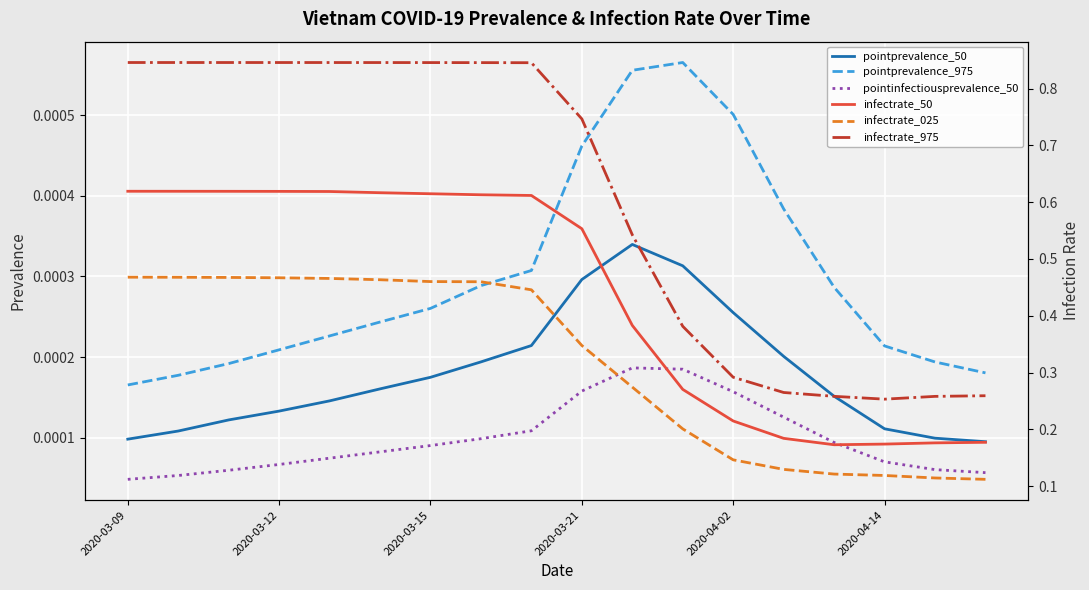

True or false: infectrate_50 has more than 1 points higher than both neighbors.

False